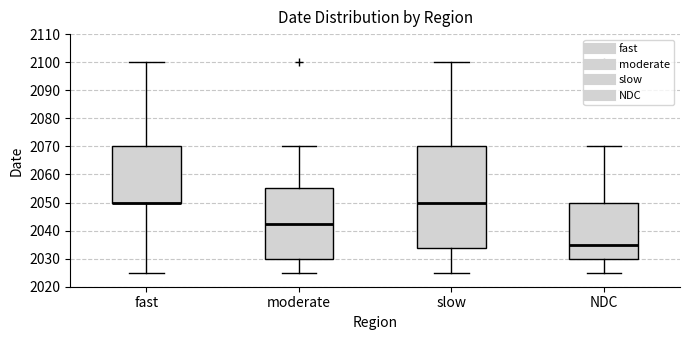

Reading left to right, transcribe this box plot: for each box, give where its median line is, the range the box spans, and where its two whiskers end, as read against the y-axis. The values are not printed on the chart, so give them approximately, as read against the axis.

fast: median 2050 (drawn on the box's lower edge), box 2050 to 2070, whiskers 2025 to 2100
moderate: median 2043, box 2030 to 2055, whiskers 2025 to 2070
slow: median 2050, box 2034 to 2070, whiskers 2025 to 2100
NDC: median 2035, box 2030 to 2050, whiskers 2025 to 2070